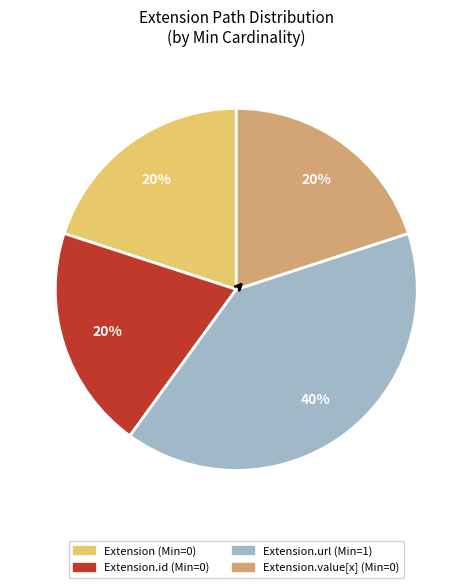

To the nearest percent, what is the average slice percentage?

25%